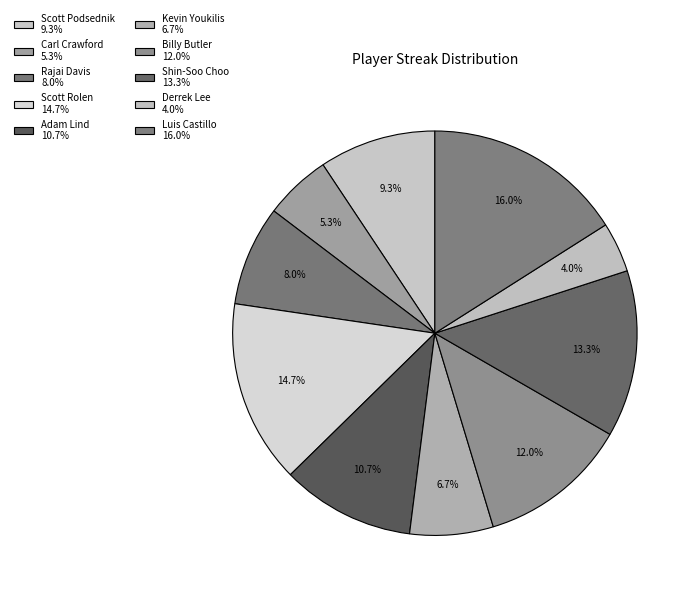

Is there a majority slice in this chart?

No